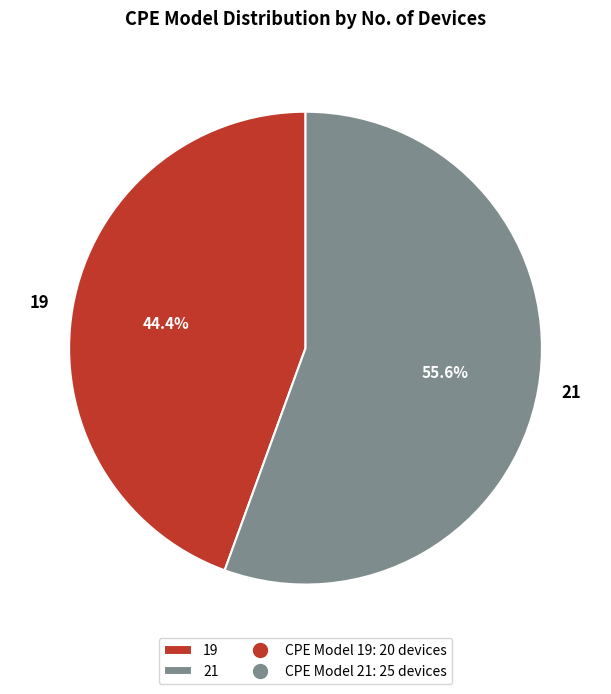

Which slice is the largest?

21